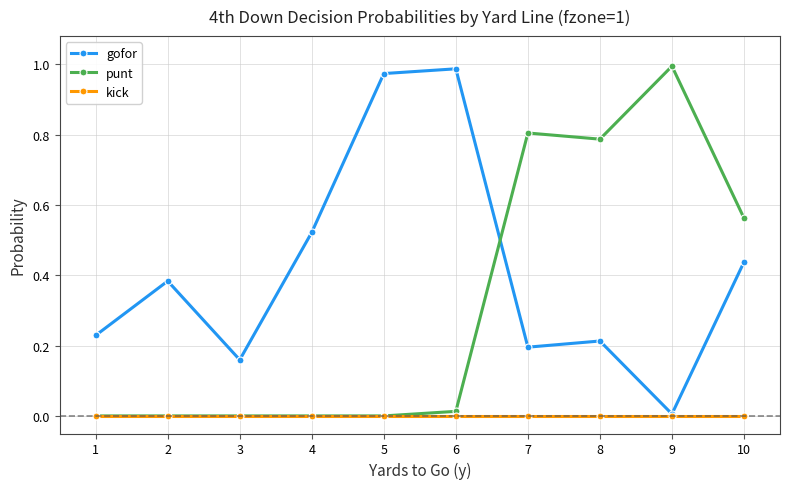

True or false: punt has more than 0 interior local peaks.

True